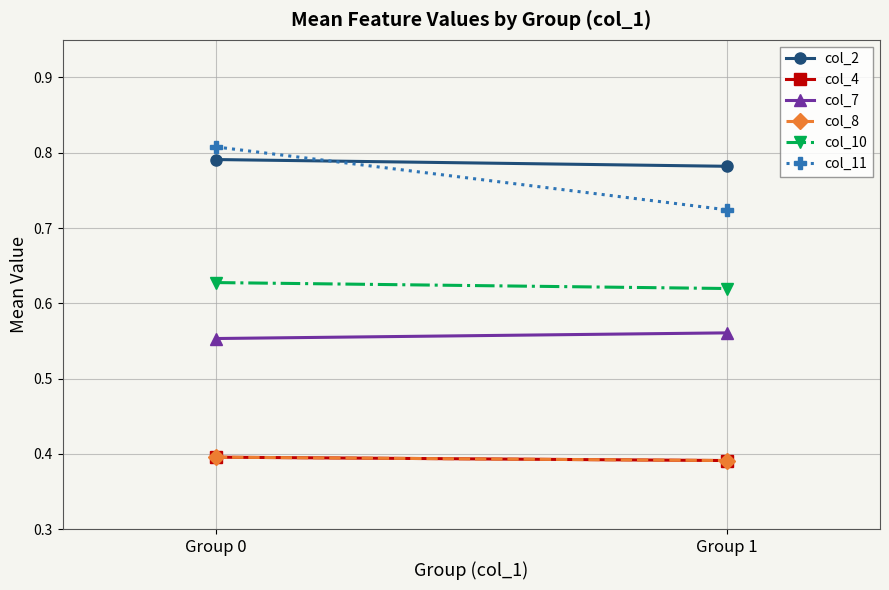

What is the value of the col_2 point at the 2nd from the left?

0.8